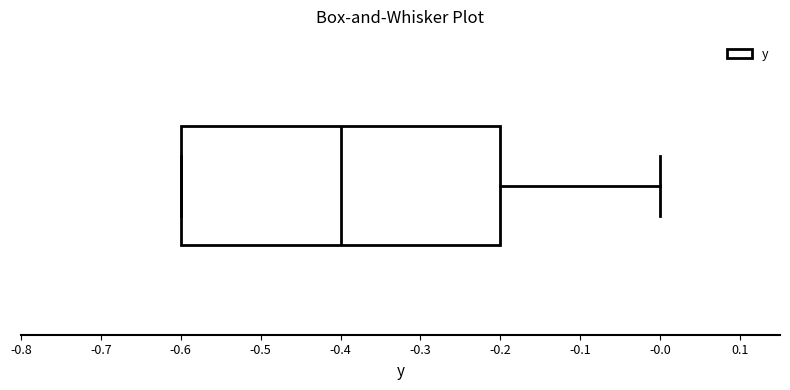

Transcribe this box plot: give where the median line is, the range the box spans, and where the two whiskers end, as read against the x-axis. The values are not printed on the chart, so give them approximately, as read against the axis.

median -0.4, box -0.6 to -0.2, whiskers -0.6 to 0.0